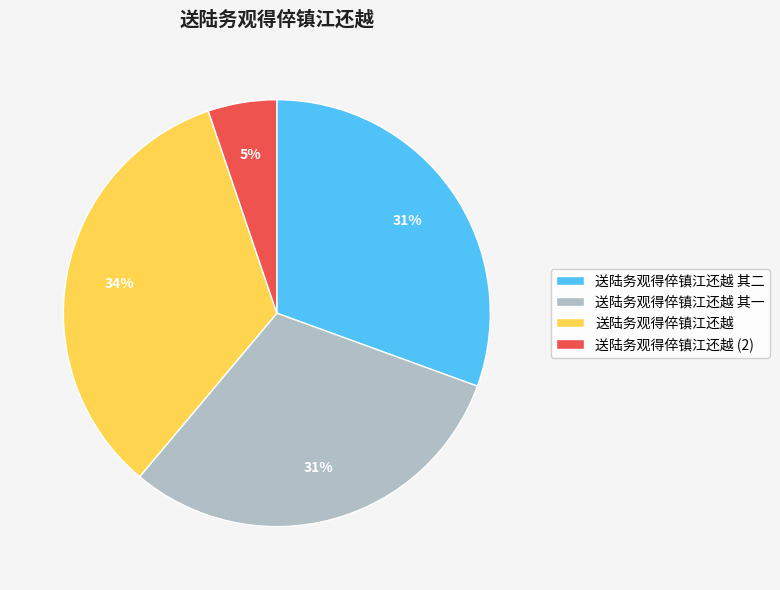

True or false: 送陆务观得倅镇江还越 其二 accounts for 17% of the total.

False